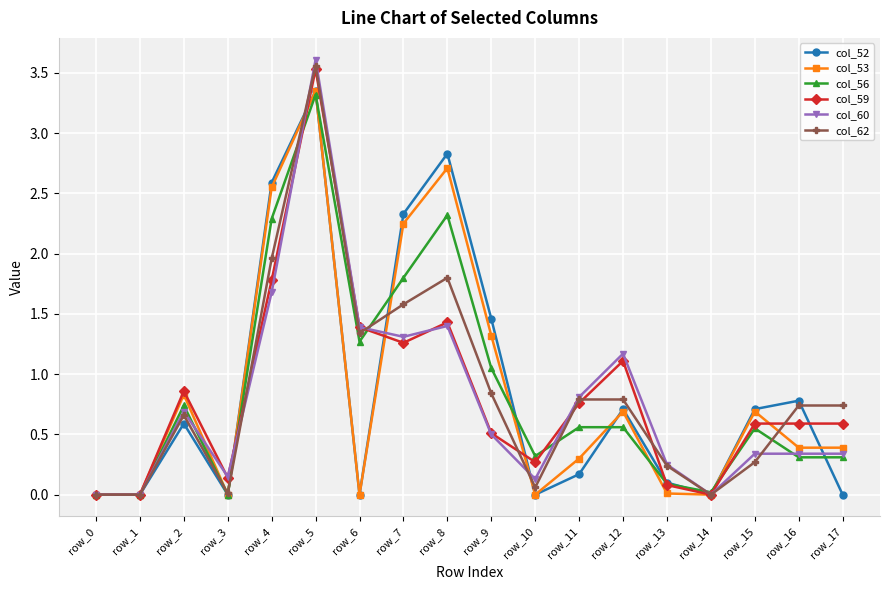

What is the approximate value of col_62 at row_7?

1.6